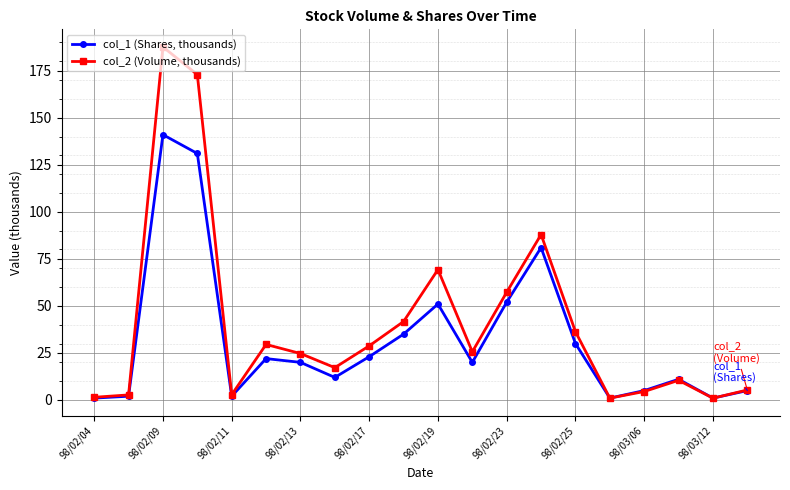

What is the value of the col_1 (Shares, thousands) point at the 17th from the left?

5.0